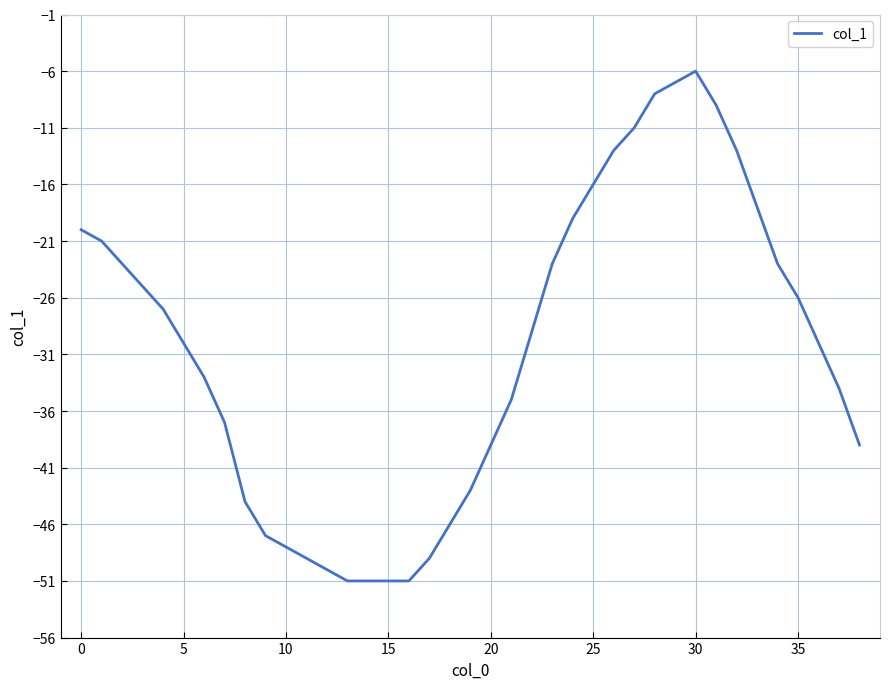

What is the greatest value displayed?

-6